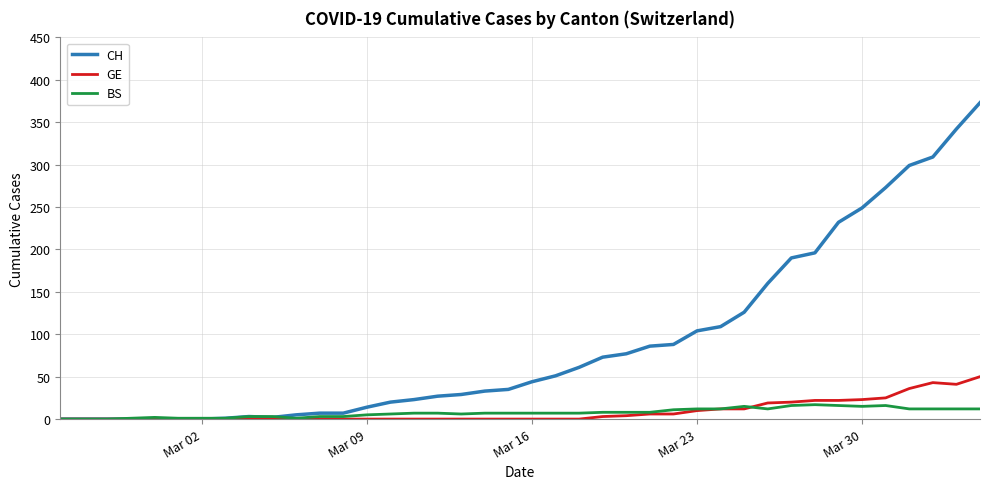

Rank the series by their maximum value, from lowest to highest.

BS, GE, CH